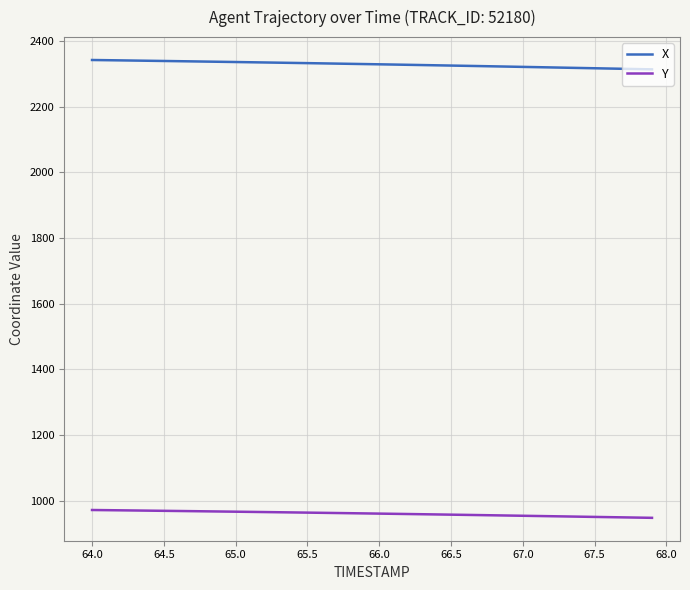

What is the minimum value shown in the chart?

947.3